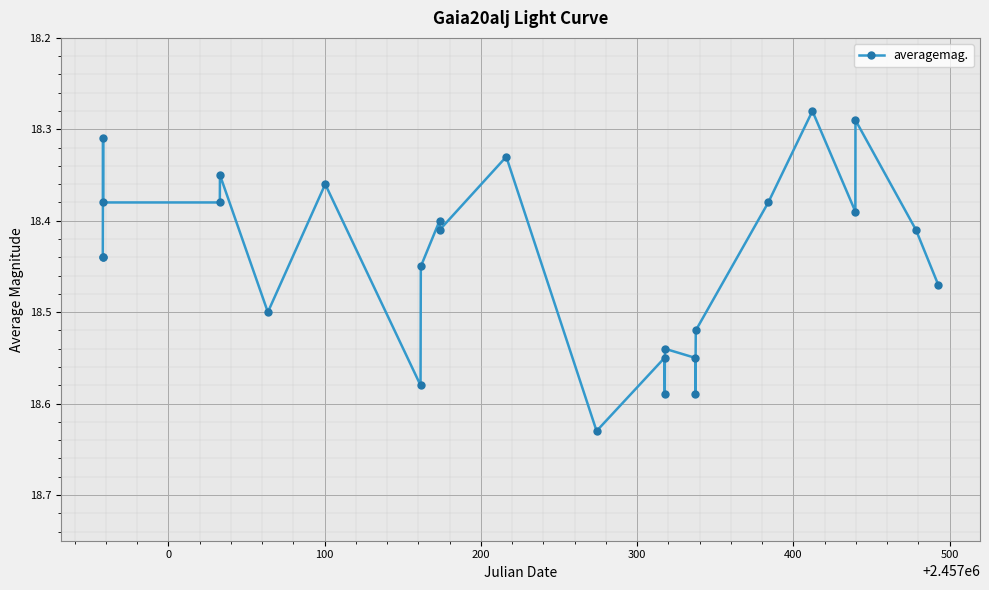

How many values are between 18 and 19?

26